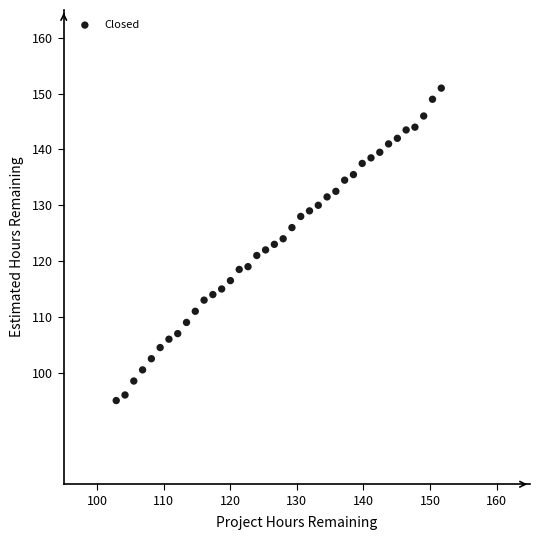

What is the range of Y values (max minus min)?

56.0